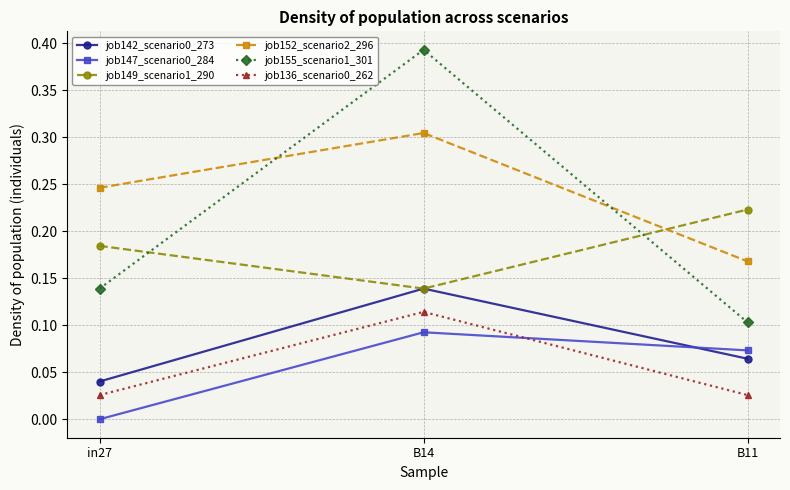

Rank the categories by job147_scenario0_284 value from highest to lowest.

B14, B11, in27